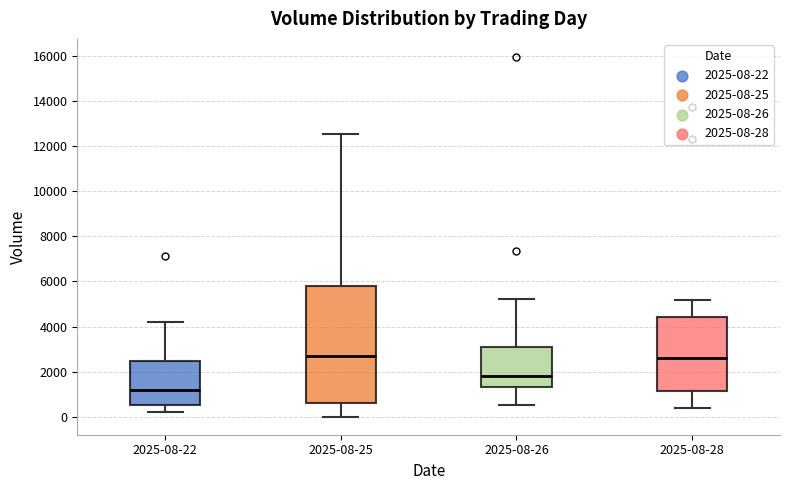

Which box's median line is the lowest?

2025-08-22